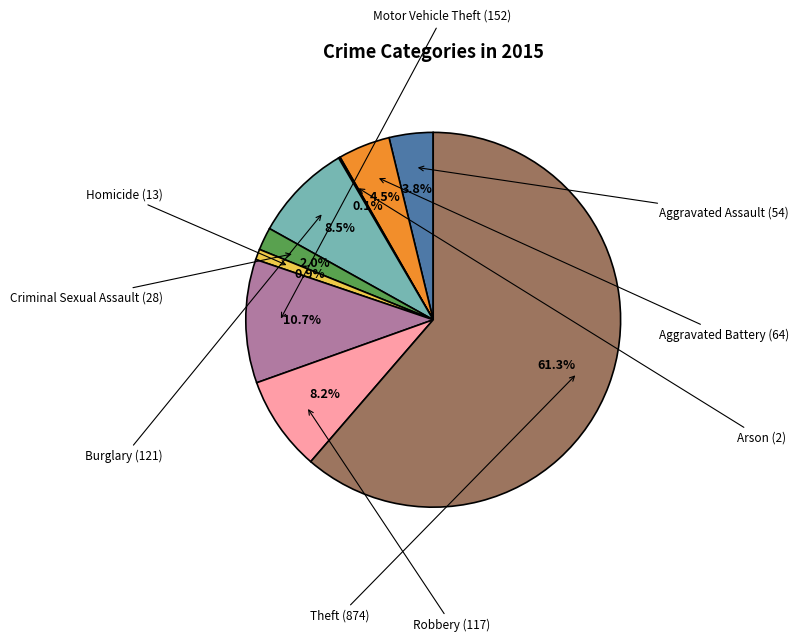

Is there a majority slice in this chart?

Yes